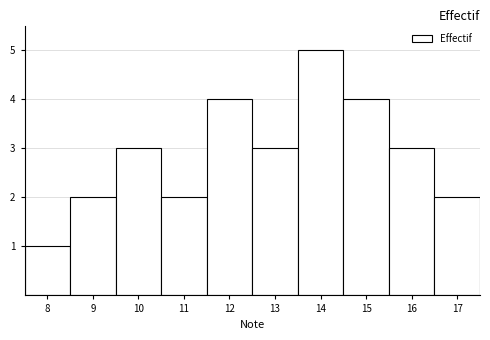

What is the height of the bar covering 15.5 to 16.5 on the x-axis? The values are not printed on the chart, so give them approximately, as read against the axis.

3